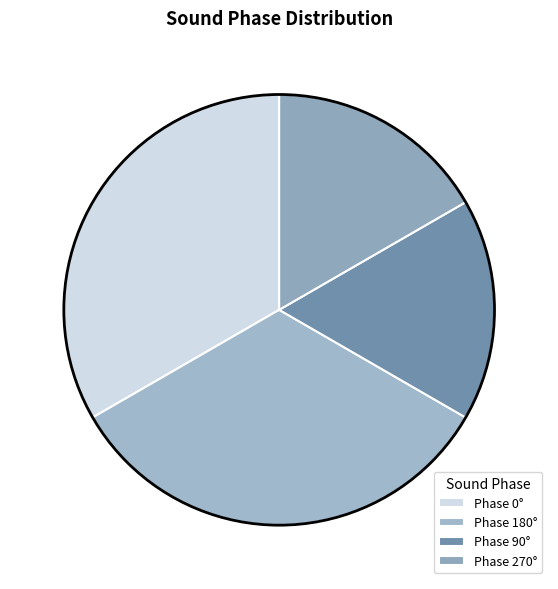

What is the smallest slice in the pie chart?

90